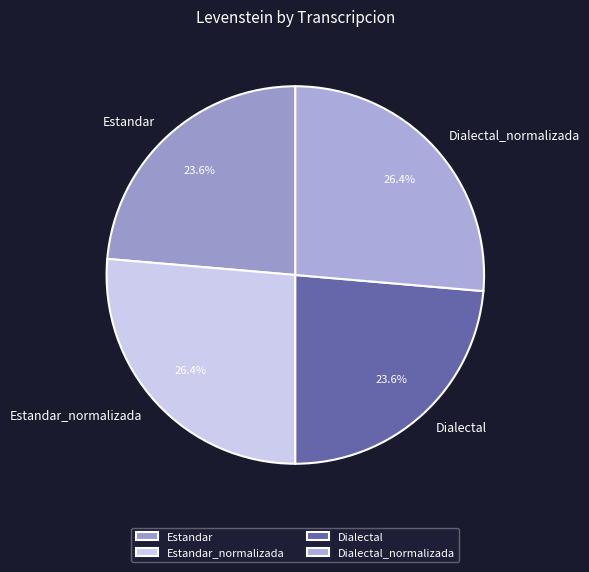

True or false: Estandar_normalizada accounts for 26% of the total.

True